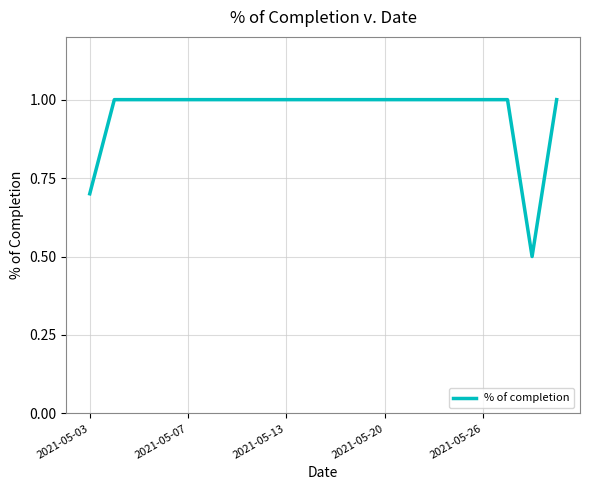

What is the minimum value shown in the chart?

0.5